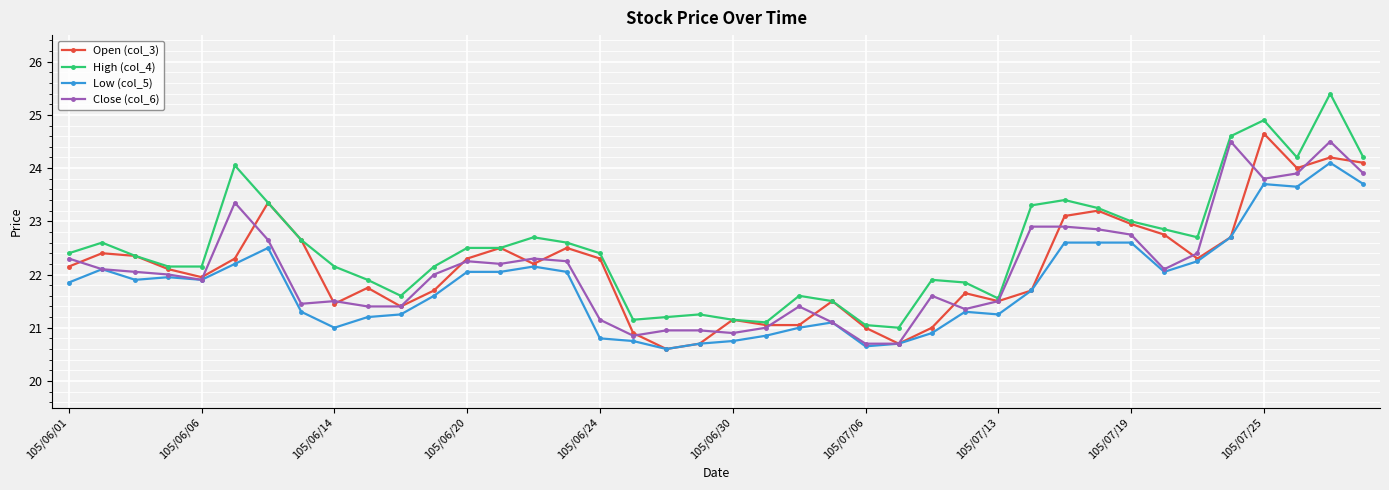

What is the value of the Low (col_5) point at the 26th from the left?

20.7